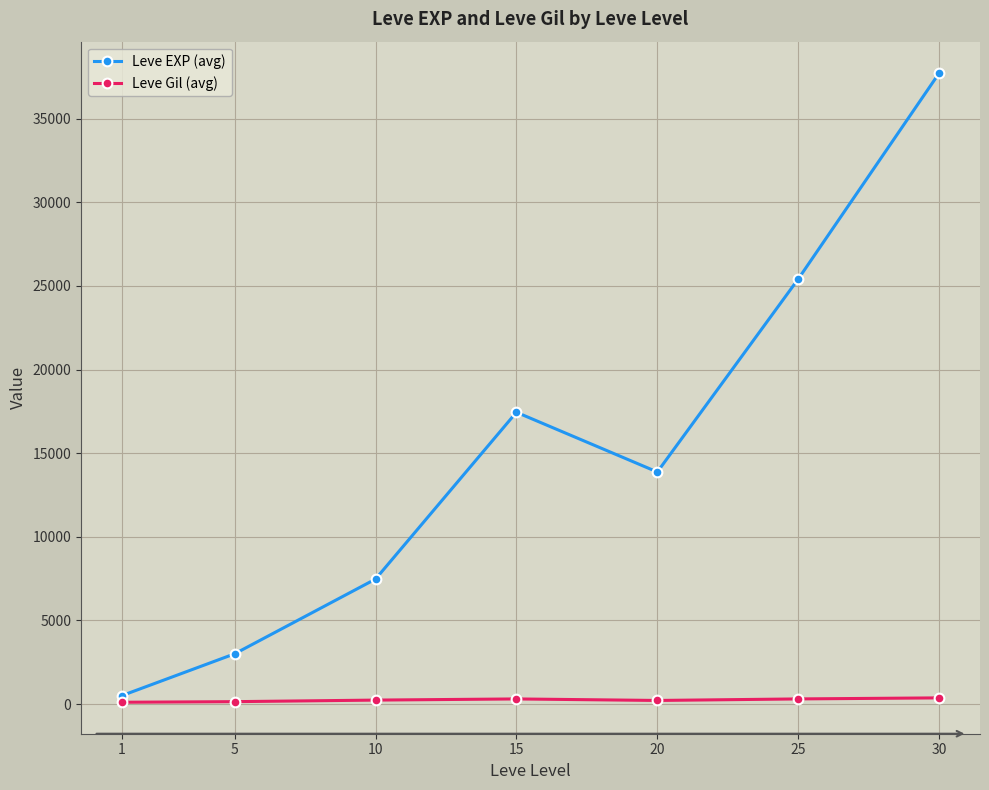

What is the highest value of the Leve EXP (avg) series?

37715.0